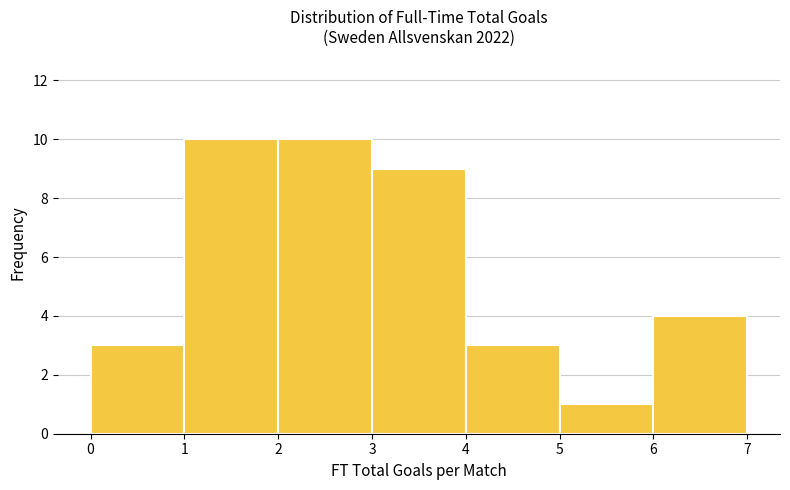

Reading left to right, transcribe this chart: for each bar, give the range it covers on the x-axis and its height. The values are not printed on the chart, so give them approximately, as read against the axis.

0 to 1: 3
1 to 2: 10
2 to 3: 10
3 to 4: 9
4 to 5: 3
5 to 6: 1
6 to 7: 4